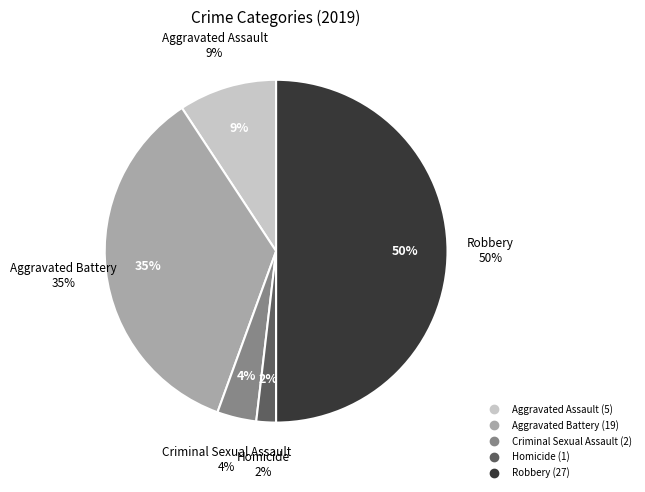

What percentage is the Criminal Sexual Assault slice, to the nearest percent?

4%